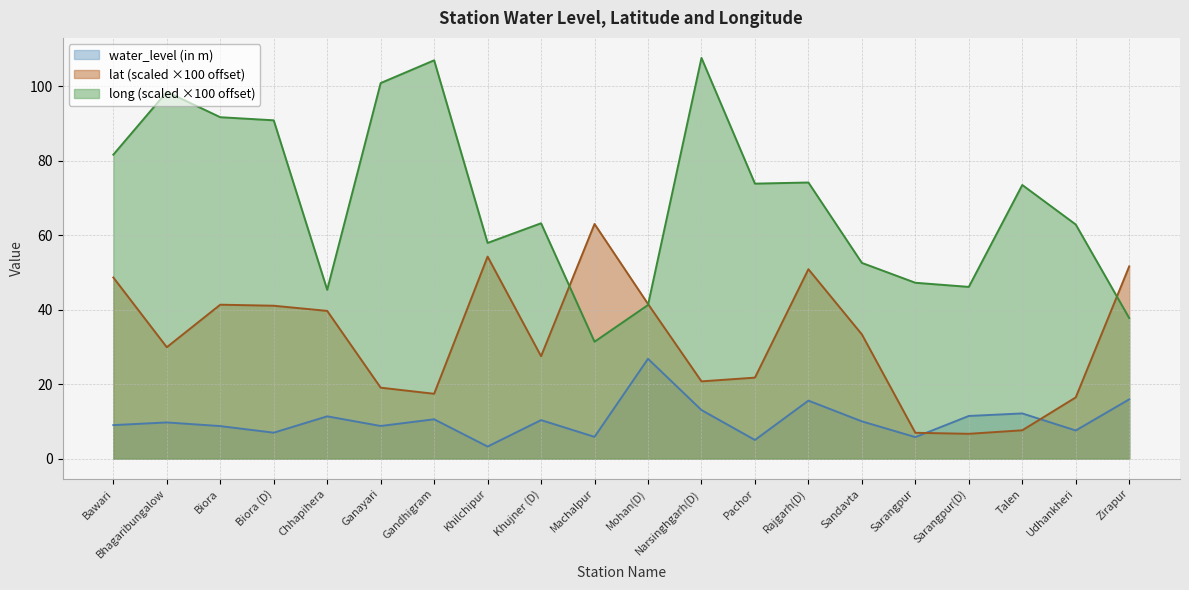

Where is water_level (in m) nearest to the value 15?

Rajgarh(D)